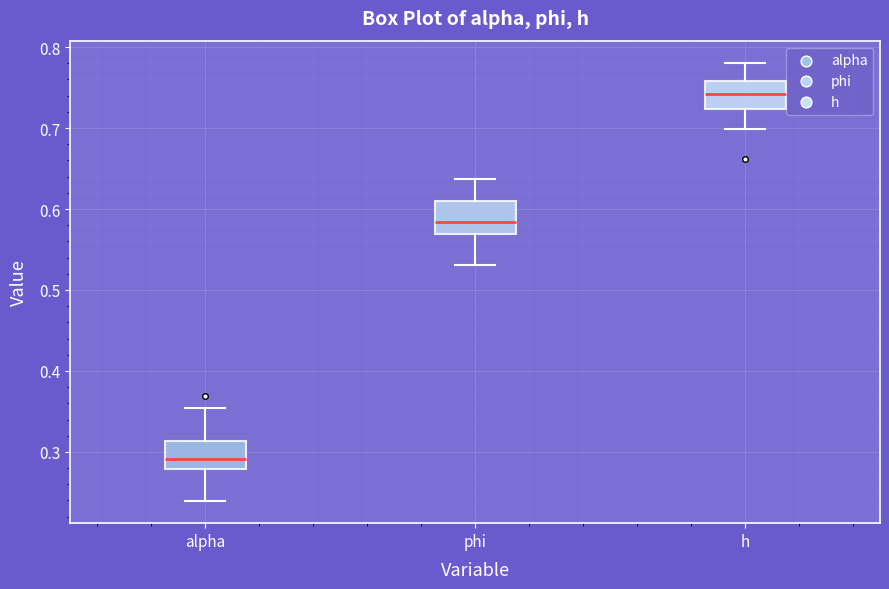

Where is the lower edge of the box for alpha on the y-axis? The values are not printed on the chart, so give them approximately, as read against the axis.

0.28